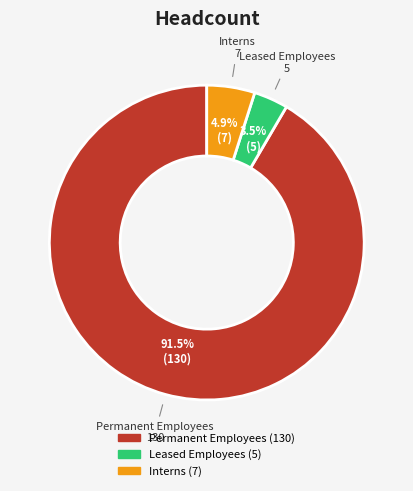

Which category has the biggest portion of the pie?

Permanent Employees